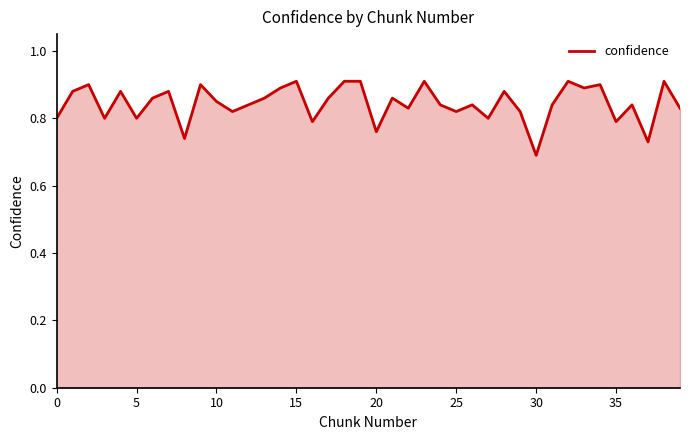

How many points are lower than both their immediate neighbors (excluding endpoints)?

13